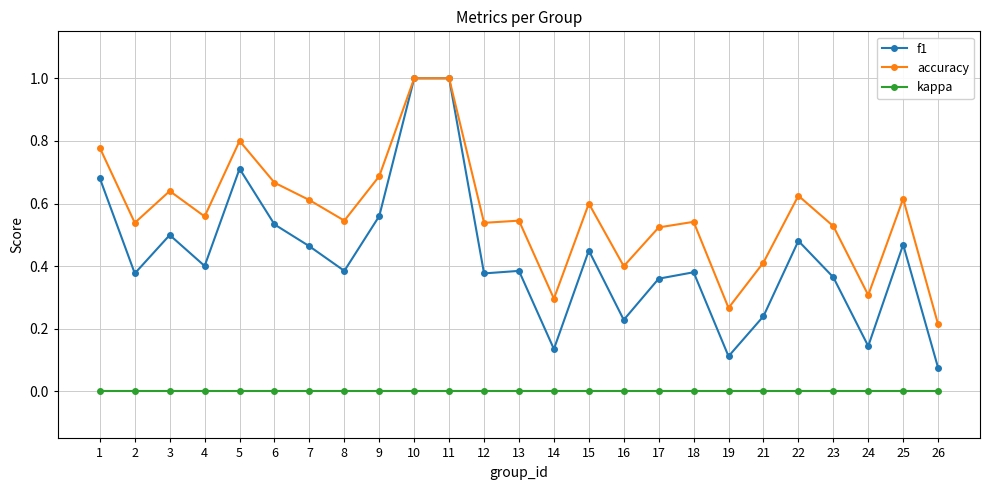

Which series has the widest spread of values?

f1